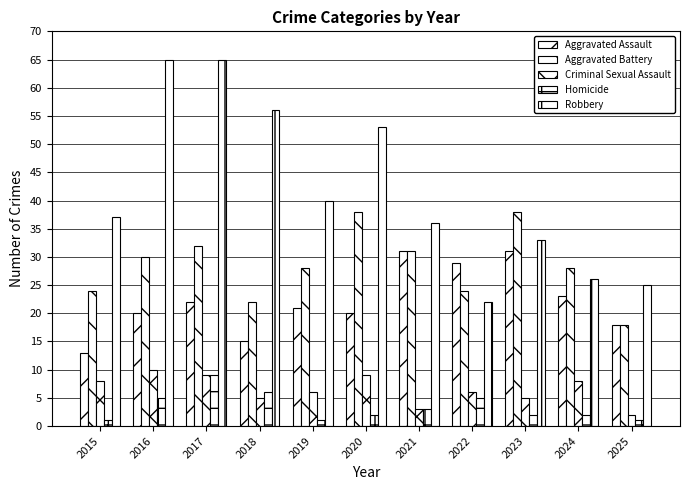

Does the chart contain any negative values?

No